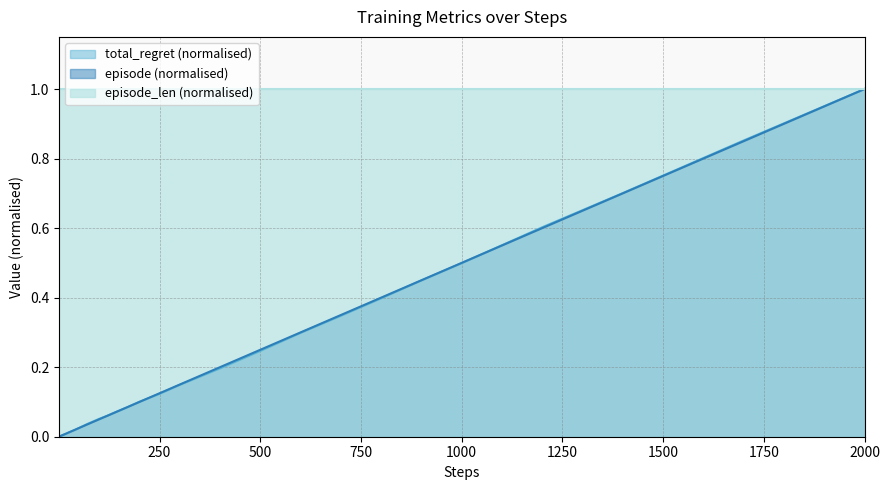

Which series has the largest total across all categories?

episode_len (normalised)